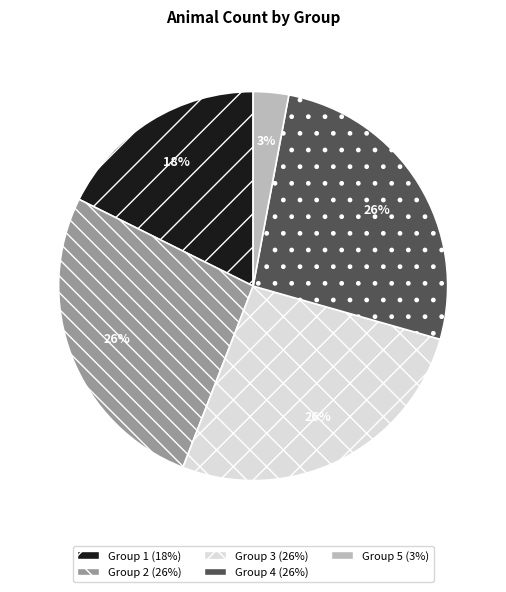

What percentage is the Group 1 slice, to the nearest percent?

18%